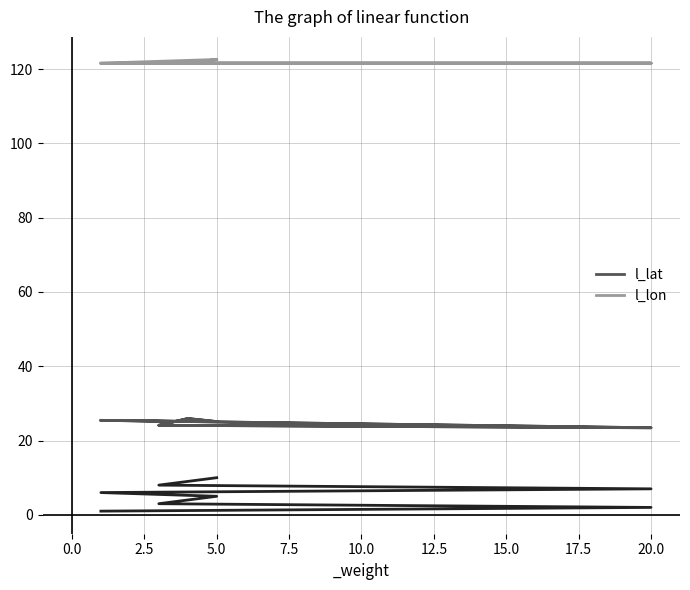

Which series changed the most between 17.5 and 20.0?

l_lon